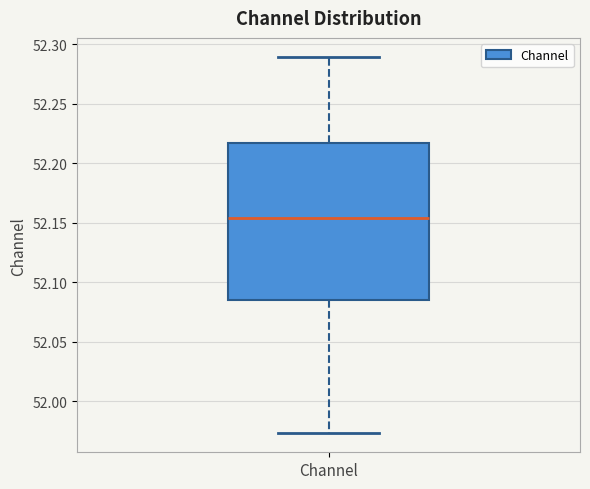

Transcribe this box plot: give where the median line is, the range the box spans, and where the two whiskers end, as read against the y-axis. The values are not printed on the chart, so give them approximately, as read against the axis.

median 52.155, box 52.085 to 52.215, whiskers 51.975 to 52.290